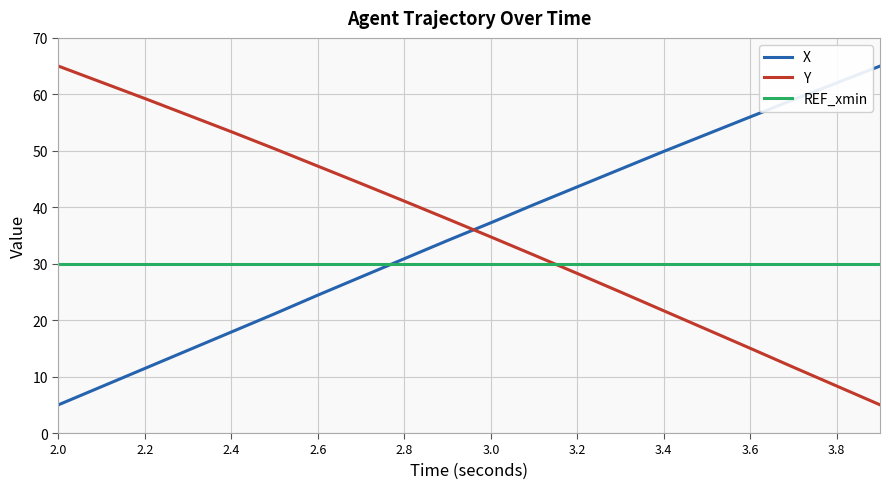

What is the difference between the maximum and minimum values in the Y series?

60.0